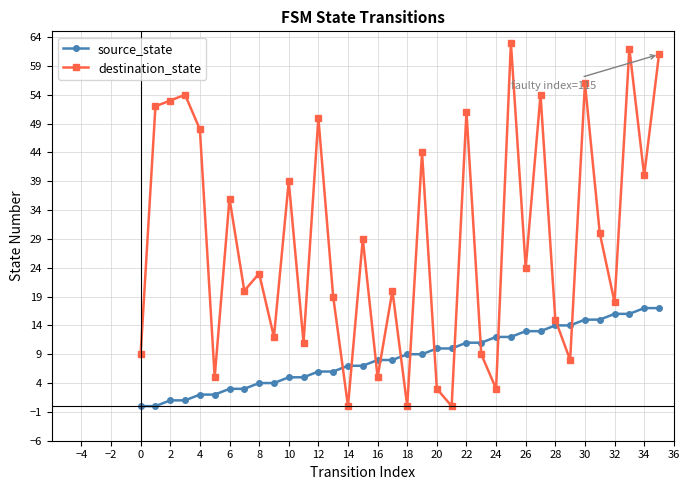

Count the number of categories in the chart.

36